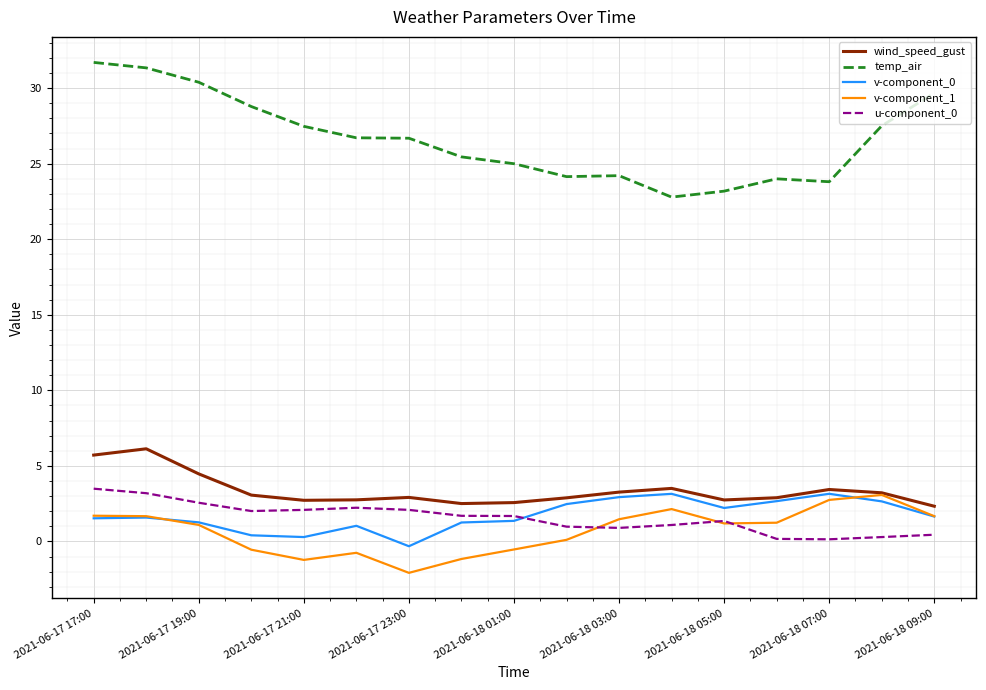

True or false: u-component_0 and temp_air intersect in this chart.

False